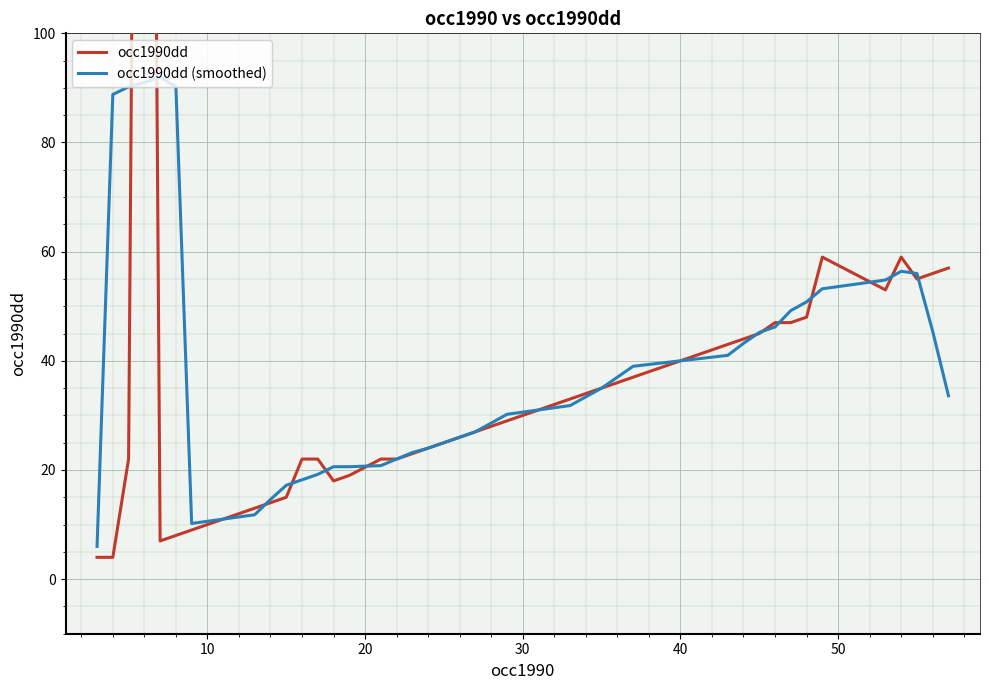

What is the highest value of the occ1990dd (smoothed) series?

92.0